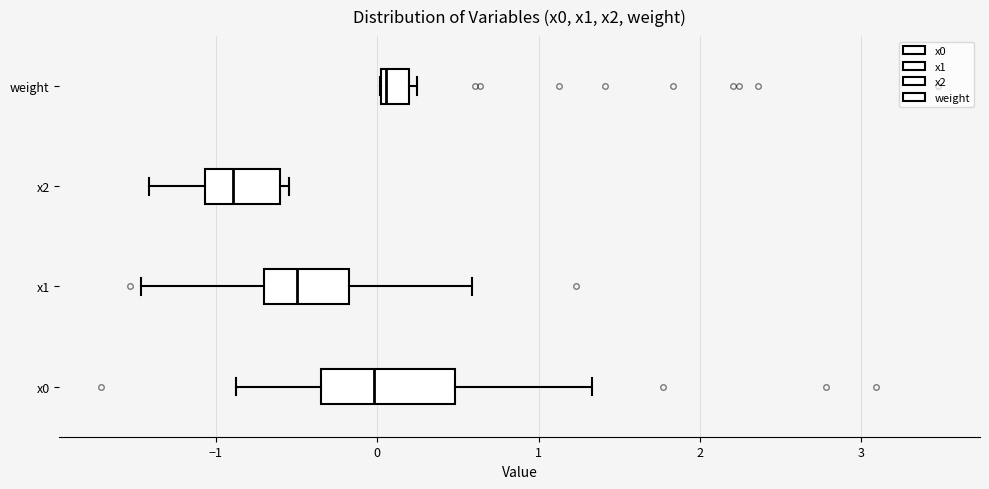

Reading bottom to top, transcribe this box plot: for each box, give where its median line is, the range the box spans, and where its two whiskers end, as read against the x-axis. The values are not printed on the chart, so give them approximately, as read against the axis.

x0: median 0.0, box -0.3 to 0.5, whiskers -0.9 to 1.3
x1: median -0.5, box -0.7 to -0.2, whiskers -1.5 to 0.6
x2: median -0.9, box -1.1 to -0.6, whiskers -1.4 to -0.5
weight: median 0.1, box 0.0 to 0.2, whiskers 0.0 to 0.3